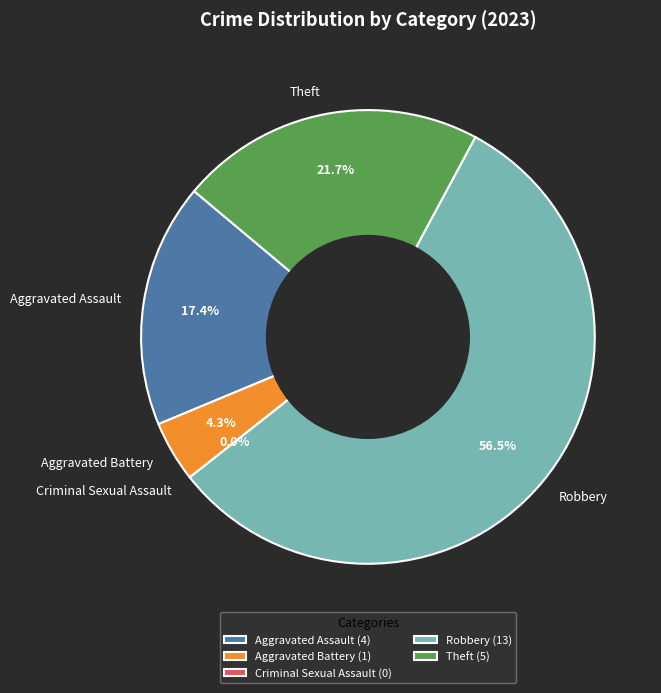

What percentage is the Robbery slice, to the nearest percent?

57%